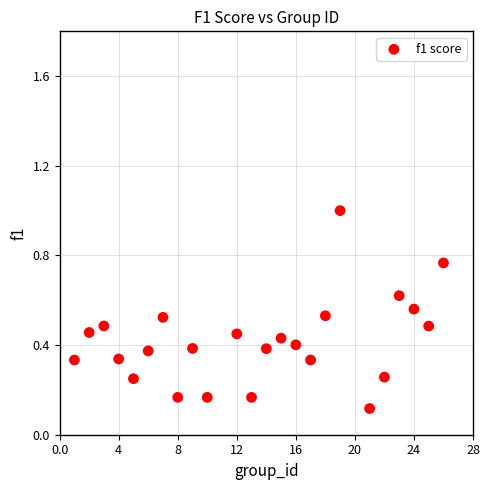

What is the range of Y values (max minus min)?

0.9